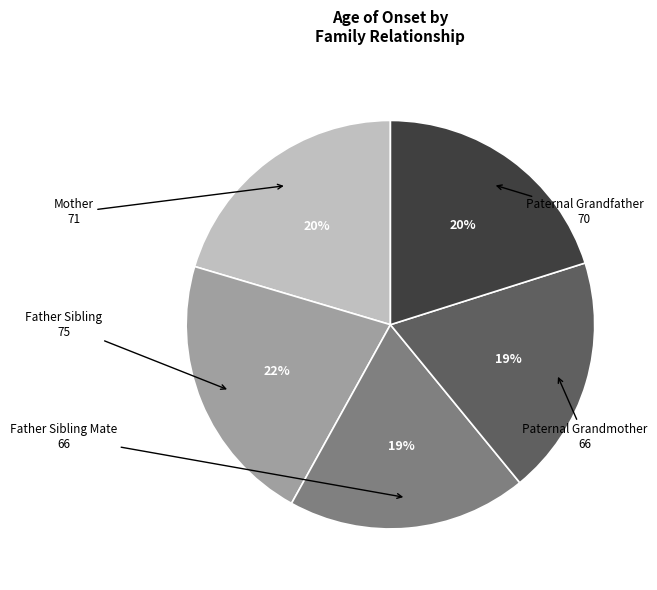

Is there any slice that represents more than half of the pie?

No